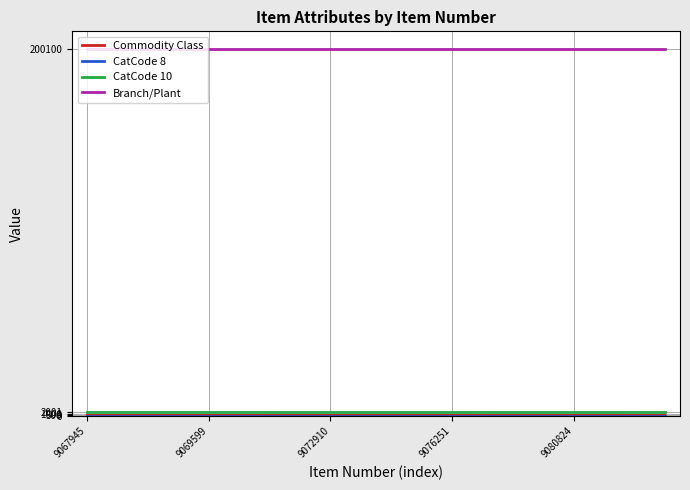

What is the minimum value for Branch/Plant?

200100